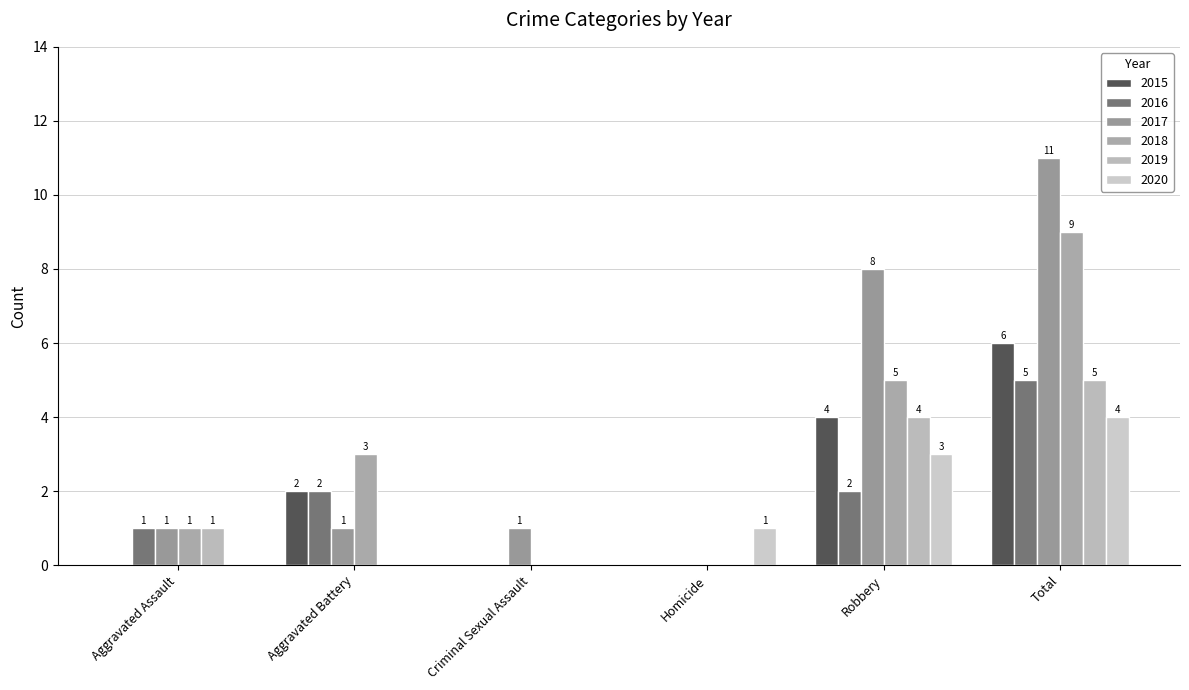

What is the sum of all 2015 values?

12